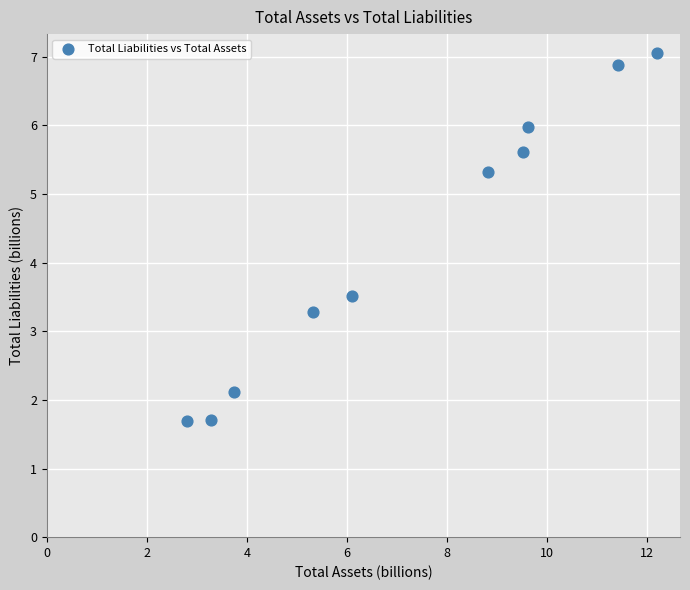

What Y value in the scatter plot is closest to 4?

3.5